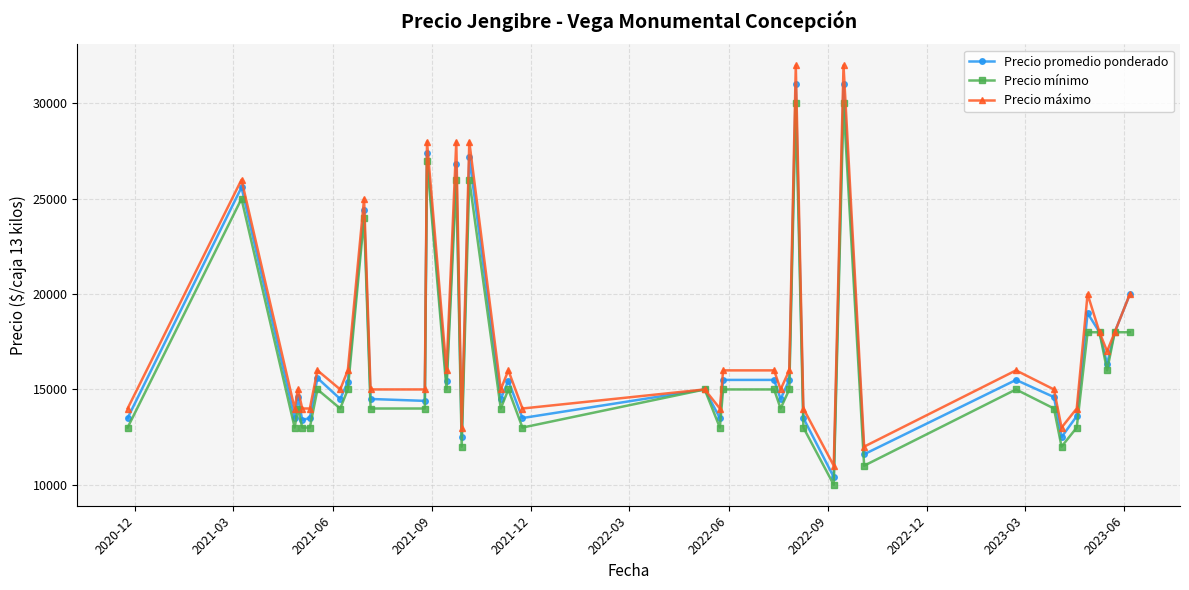

Which series has the widest spread of values?

Precio máximo